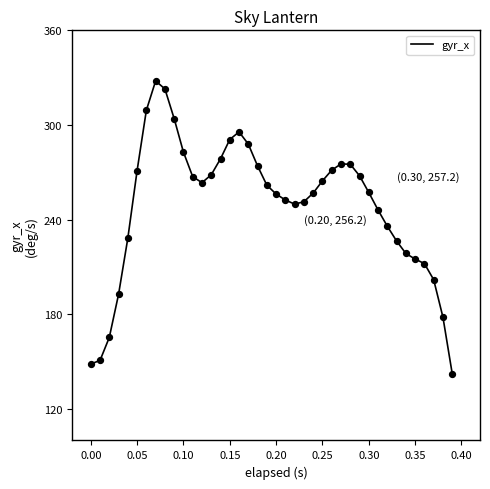

What is the maximum value shown in the chart?

327.9